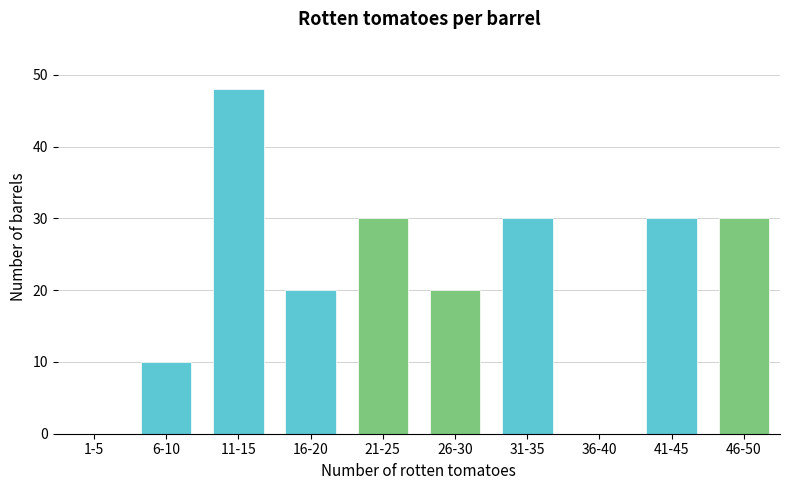

Reading right to left, list all the values displayed in this chart.

46-50=30	41-45=30	36-40=0	31-35=30	26-30=20	21-25=30	16-20=20	11-15=48	6-10=10	1-5=0